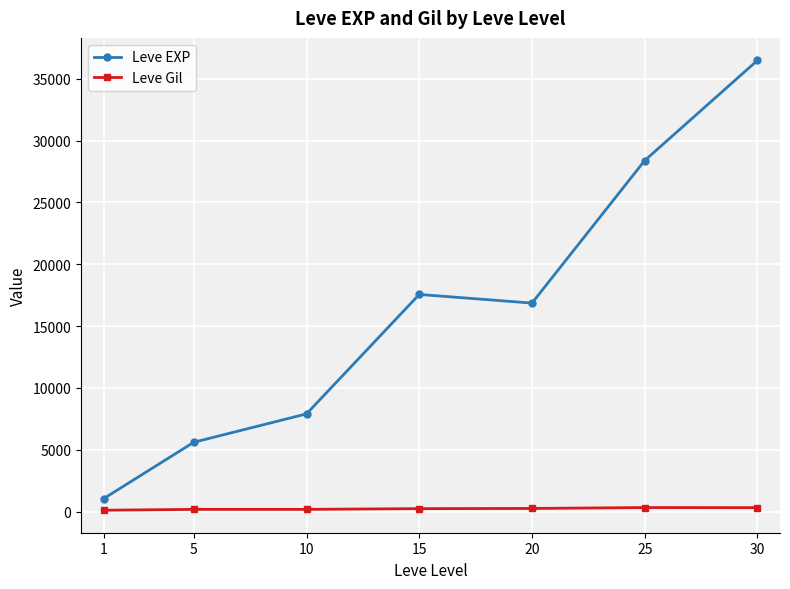

List the series in order of their peak value, highest first.

Leve EXP, Leve Gil